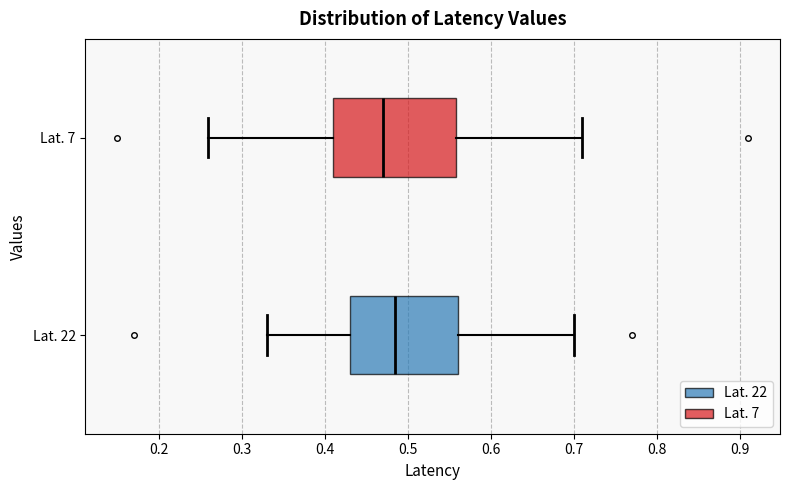

Comparing the boxes themselves (not the whiskers), which one is the widest?

Lat. 7